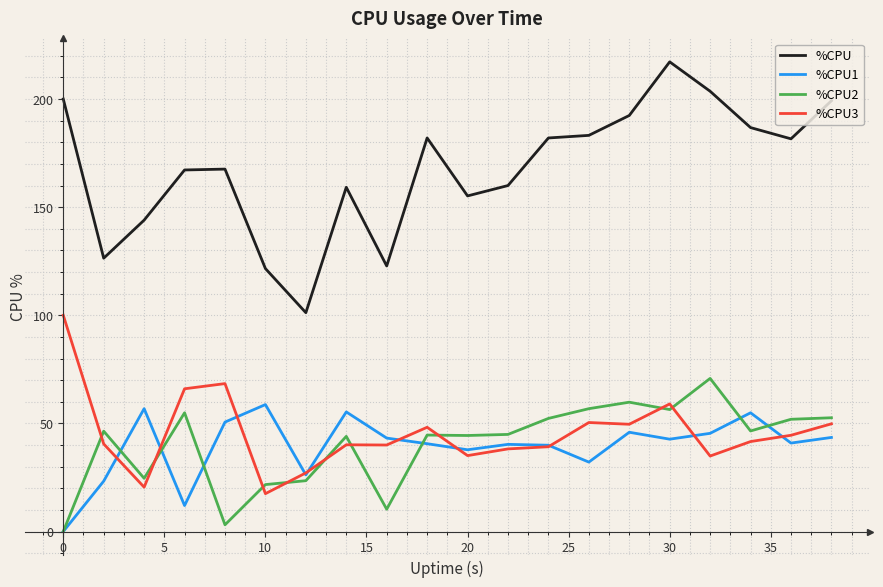

Which series has the largest range (max minus min)?

%CPU